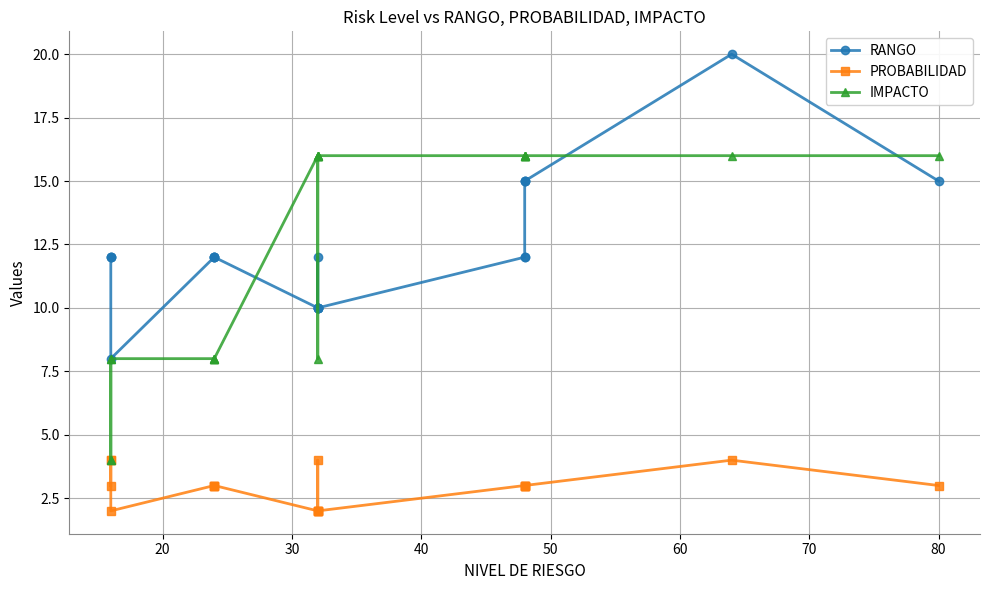

What is the difference between the maximum and second lowest values in the RANGO series?

10